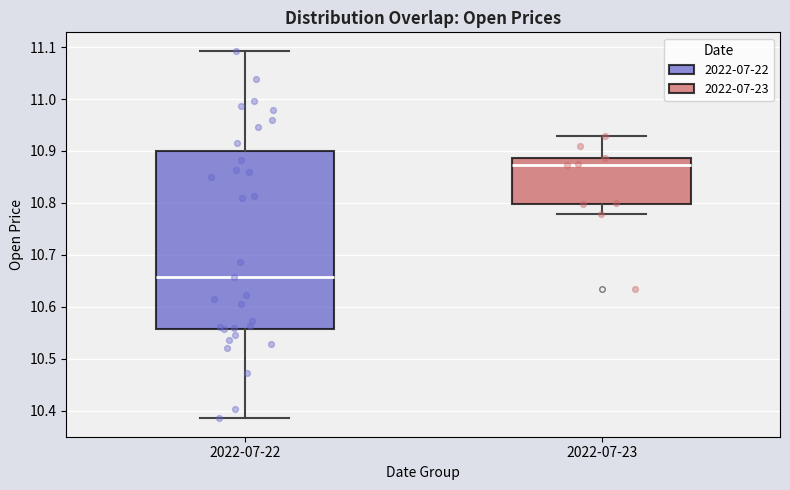

Reading left to right, transcribe this box plot: for each box, give where its median line is, the range the box spans, and where its two whiskers end, as read against the y-axis. The values are not printed on the chart, so give them approximately, as read against the axis.

2022-07-22: median 10.66, box 10.56 to 10.90, whiskers 10.39 to 11.09
2022-07-23: median 10.87, box 10.80 to 10.89, whiskers 10.78 to 10.93